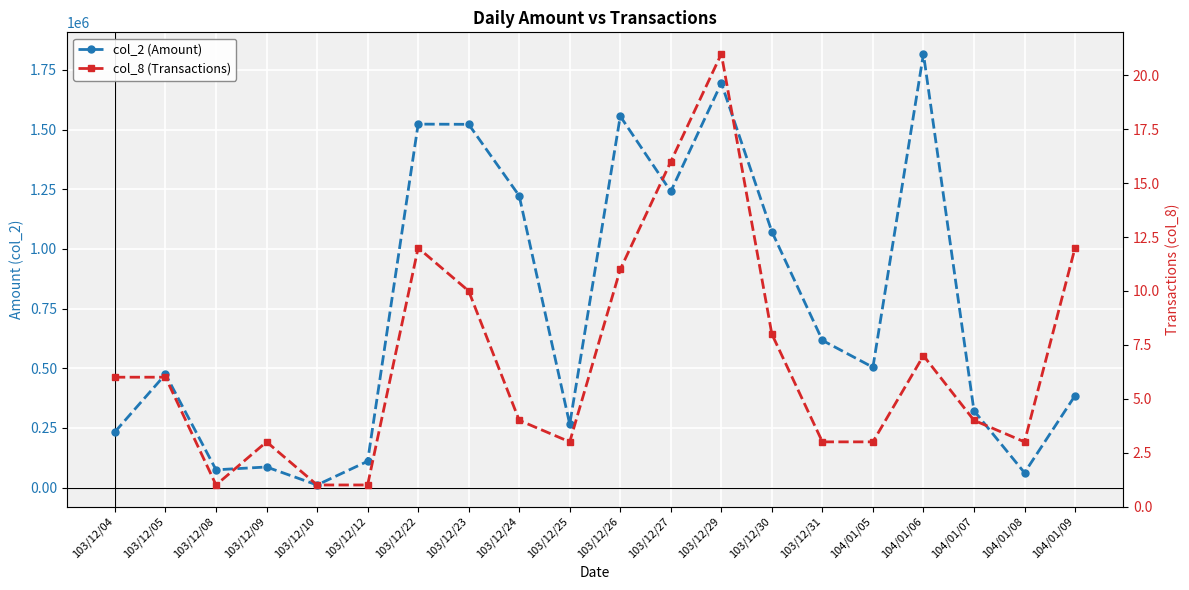

What is the total value across all series at 104/01/09?

385512